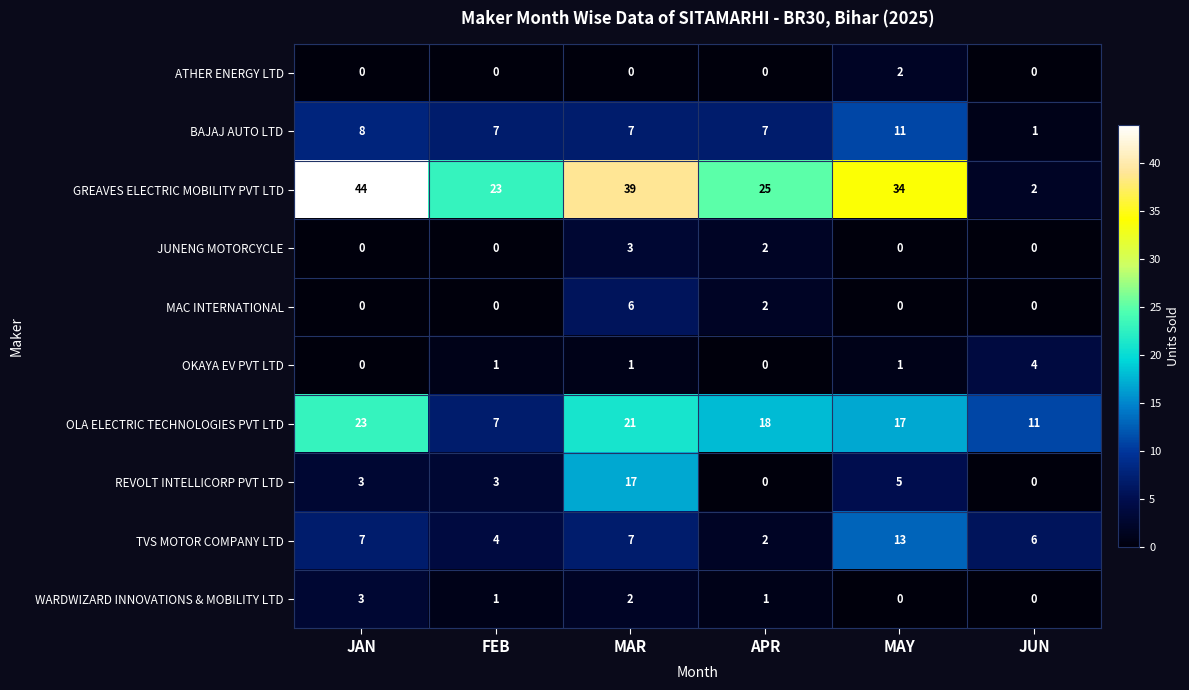

Which series has the largest range (max minus min)?

GREAVES ELECTRIC MOBILITY PVT LTD